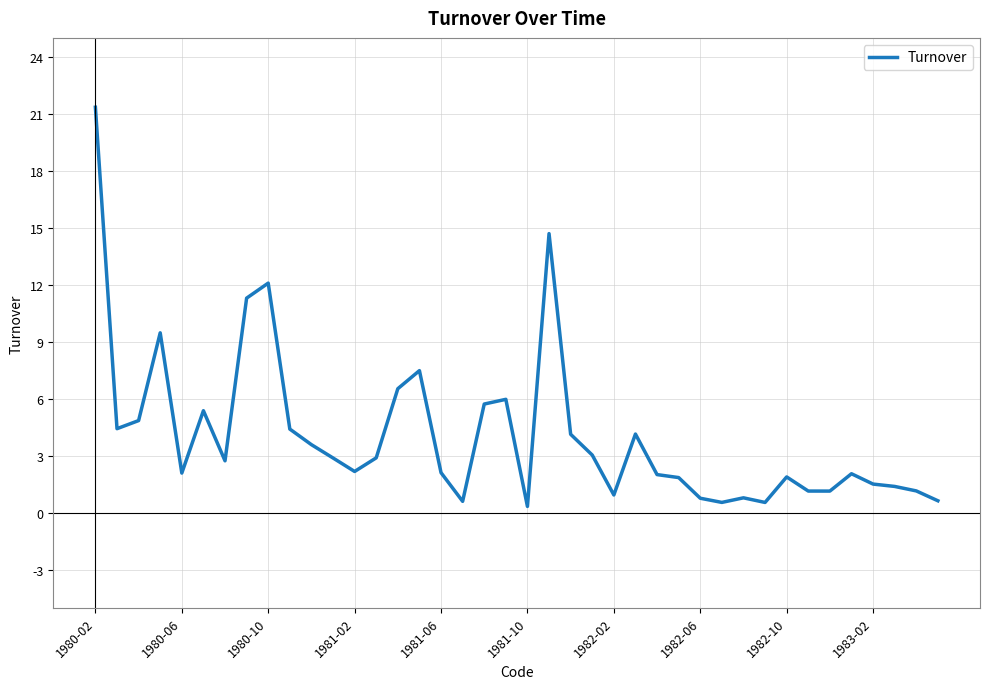

What is the difference between the maximum and minimum values?

21.0